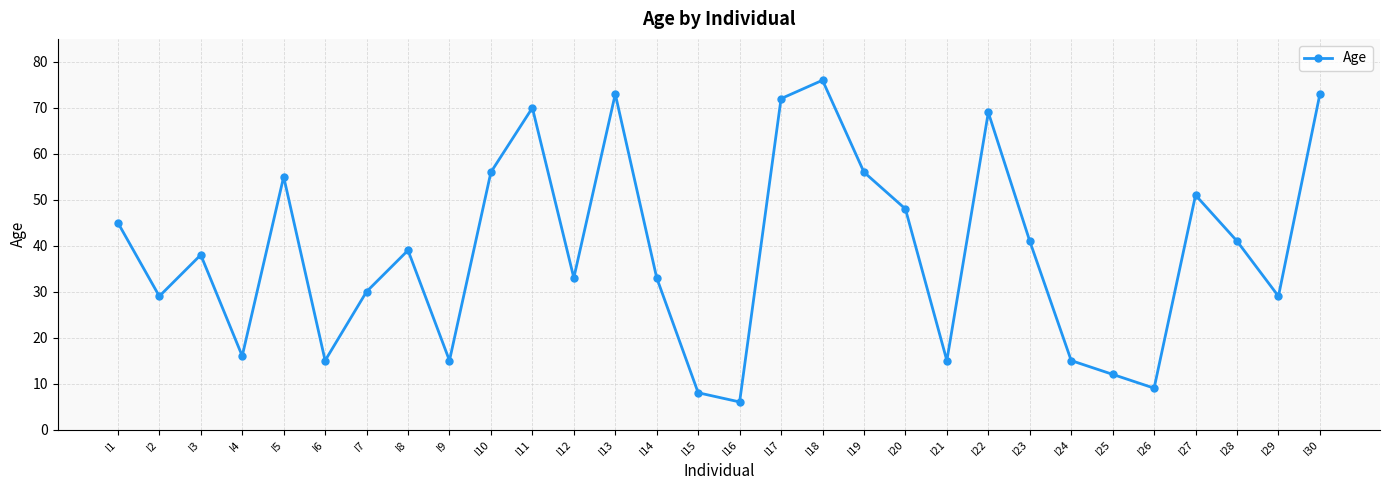

Which has a higher value, I21 or I25?

I21